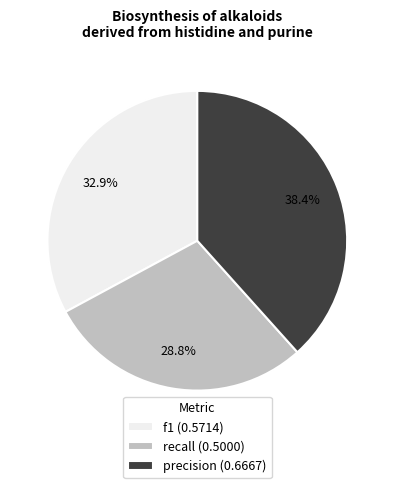

Is there a majority slice in this chart?

No